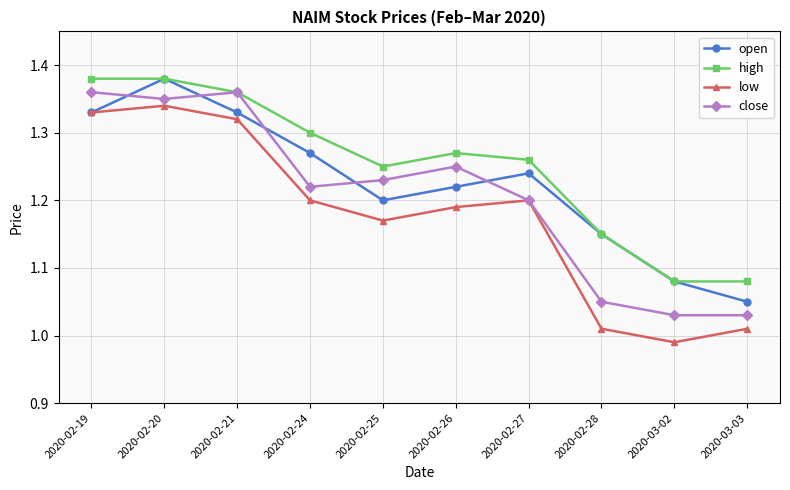

Which series has the largest total across all categories?

high